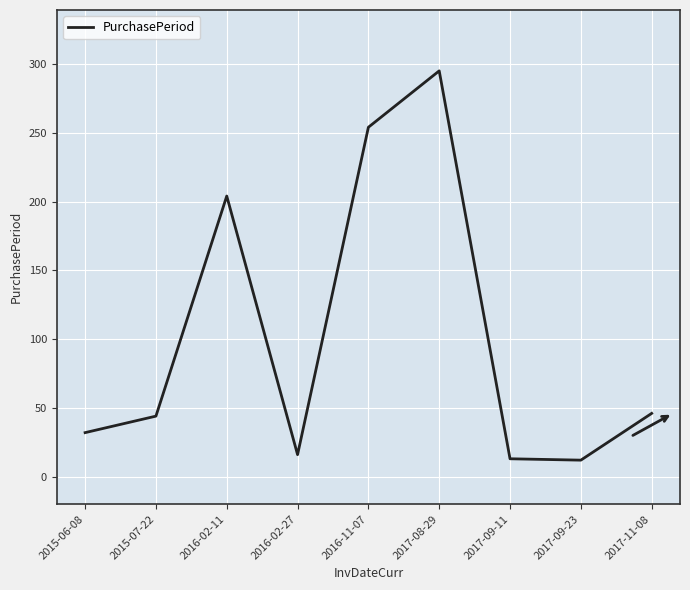

What is the sum of the values at 2017-11-08 and 2015-07-22?

90